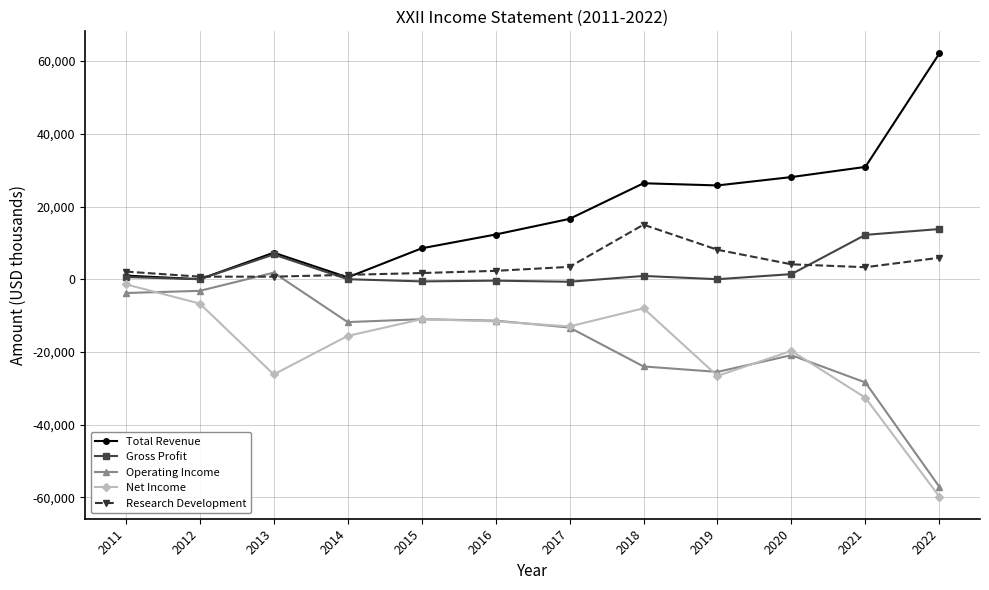

True or false: Gross Profit and Operating Income intersect in this chart.

False